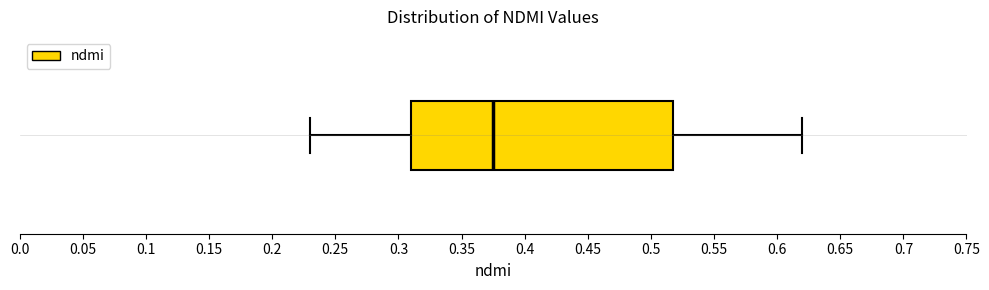

Transcribe this box plot: give where the median line is, the range the box spans, and where the two whiskers end, as read against the x-axis. The values are not printed on the chart, so give them approximately, as read against the axis.

median 0.375, box 0.310 to 0.520, whiskers 0.230 to 0.620